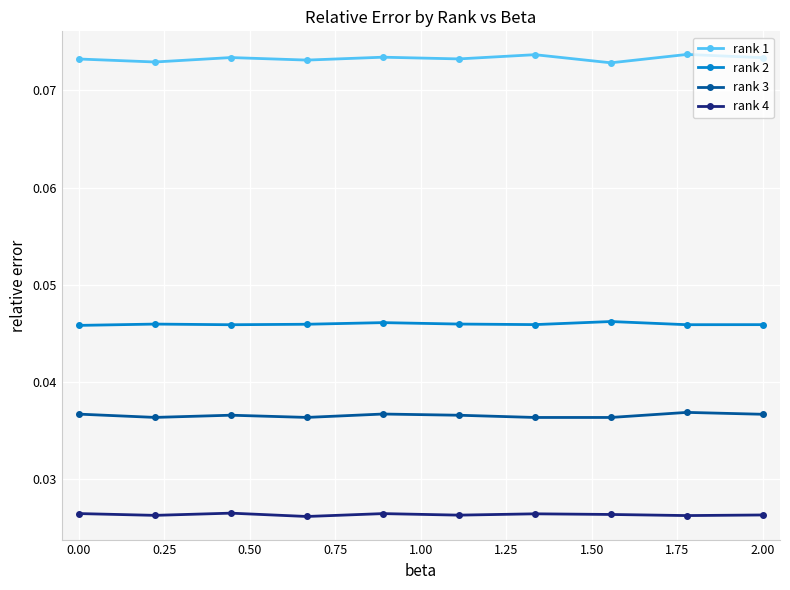

What are all the series names shown in the legend?

rank 1, rank 2, rank 3, rank 4